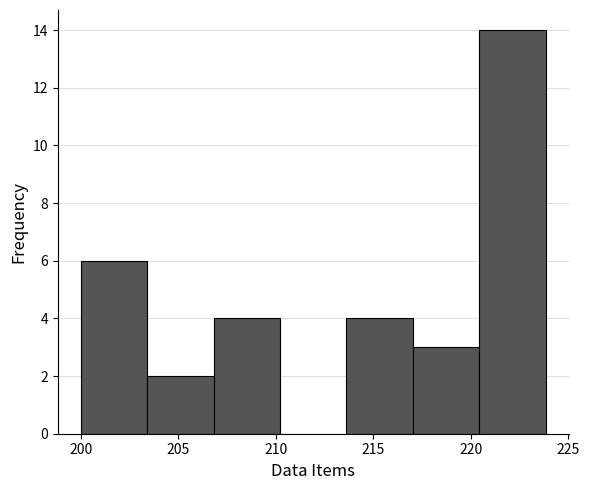

Reading left to right, list every bar in this chart as the range it spans on the x-axis followed by its height. Neither the bar edges nor the heights are printed on the chart, so give them approximately, as read against the axes.

200.0 to 203.5: 6
203.5 to 207.0: 2
207.0 to 210.0: 4
210.0 to 213.5: 0
213.5 to 217.0: 4
217.0 to 220.5: 3
220.5 to 224.0: 14